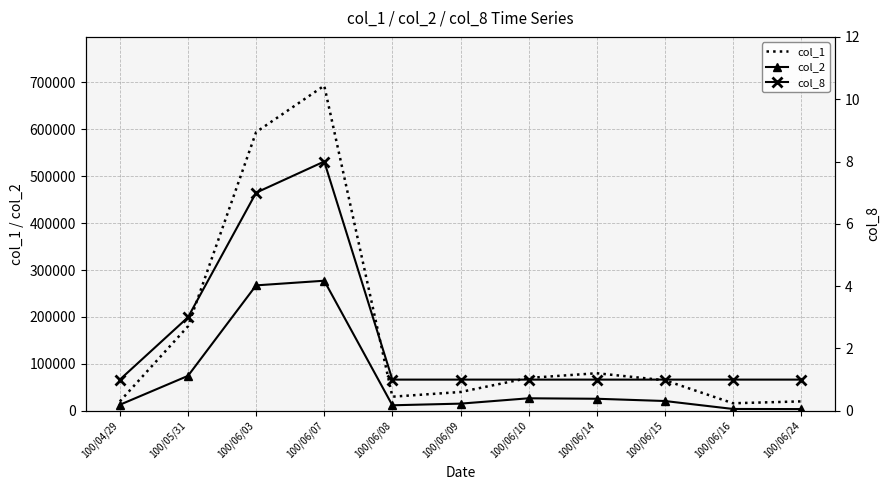

Rank the categories by col_1 value from highest to lowest.

100/06/07, 100/06/03, 100/05/31, 100/06/14, 100/06/10, 100/06/15, 100/06/09, 100/06/08, 100/04/29, 100/06/24, 100/06/16